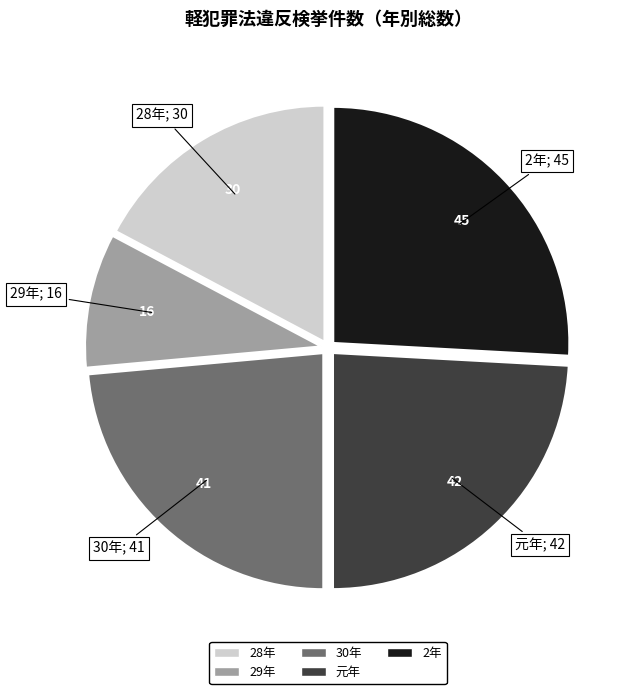

Does any single category account for the majority?

No